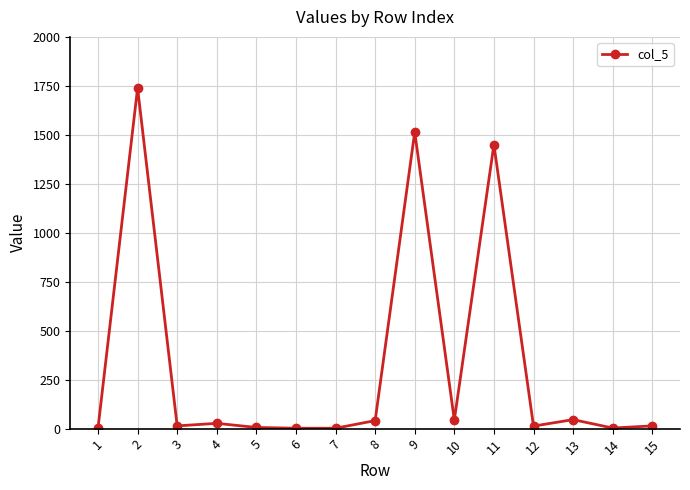

Which label corresponds to the largest value in the chart?

2